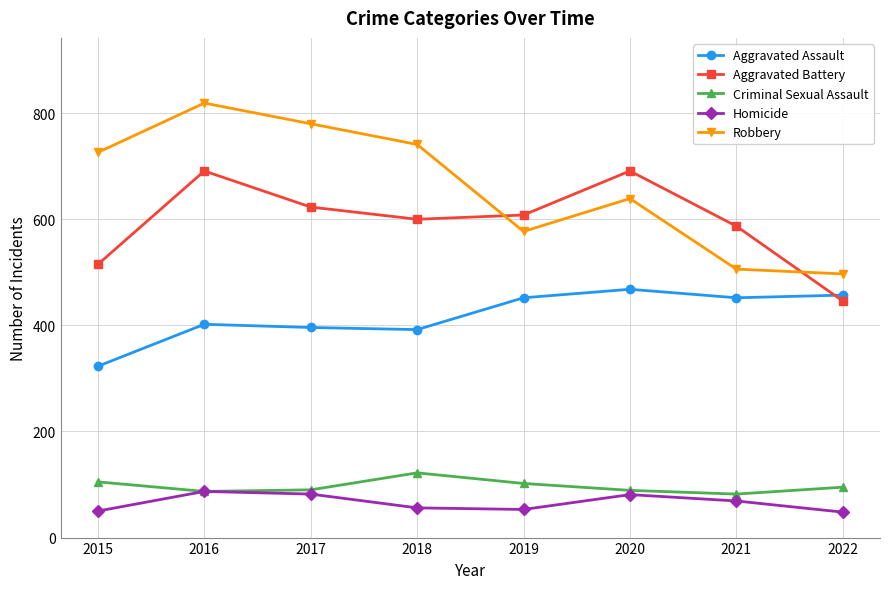

How many interior local valleys does the Homicide series have?

1